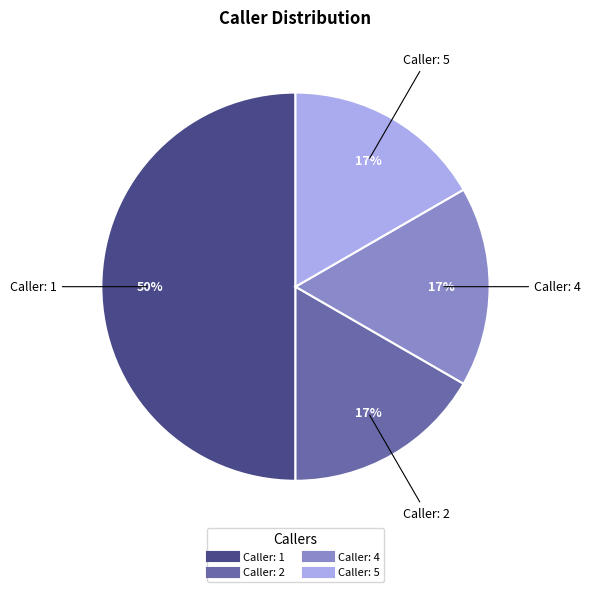

The Caller: 2 slice represents 28% of the pie. True or false?

False